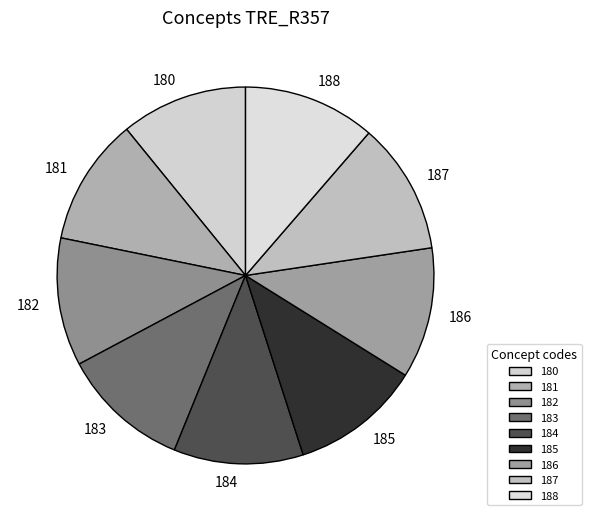

The 187 slice represents 2% of the pie. True or false?

False